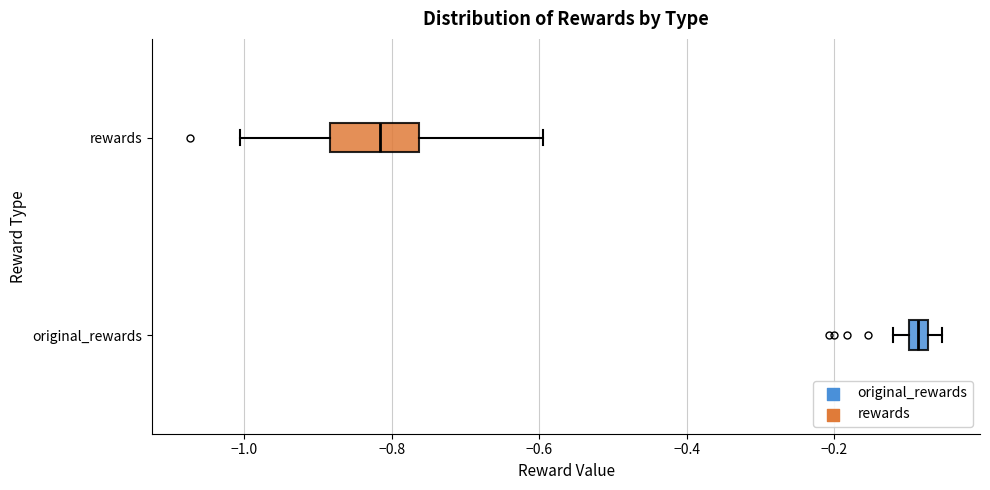

Where is the right edge of the box for rewards on the x-axis? The values are not printed on the chart, so give them approximately, as read against the axis.

-0.76